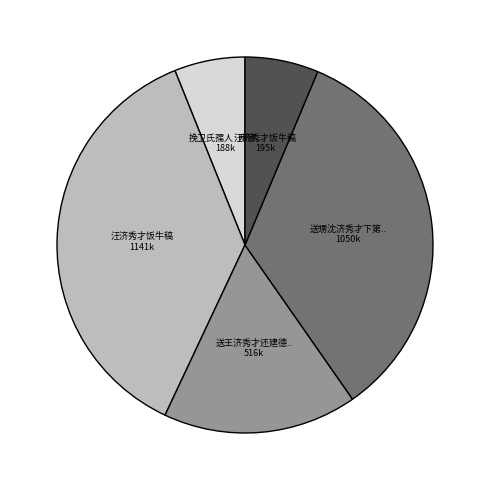

Does any single category account for the majority?

No